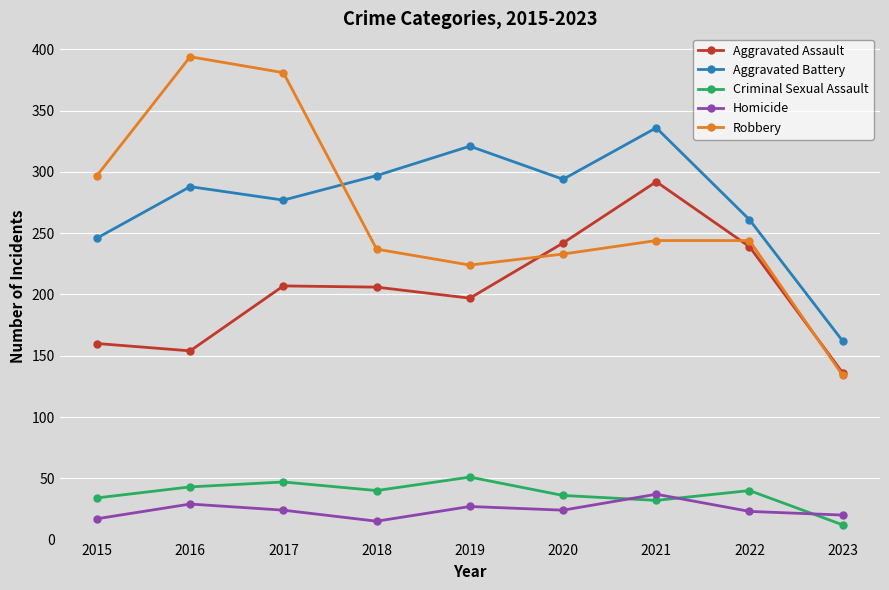

What are all the series names shown in the legend?

Aggravated Assault, Aggravated Battery, Criminal Sexual Assault, Homicide, Robbery